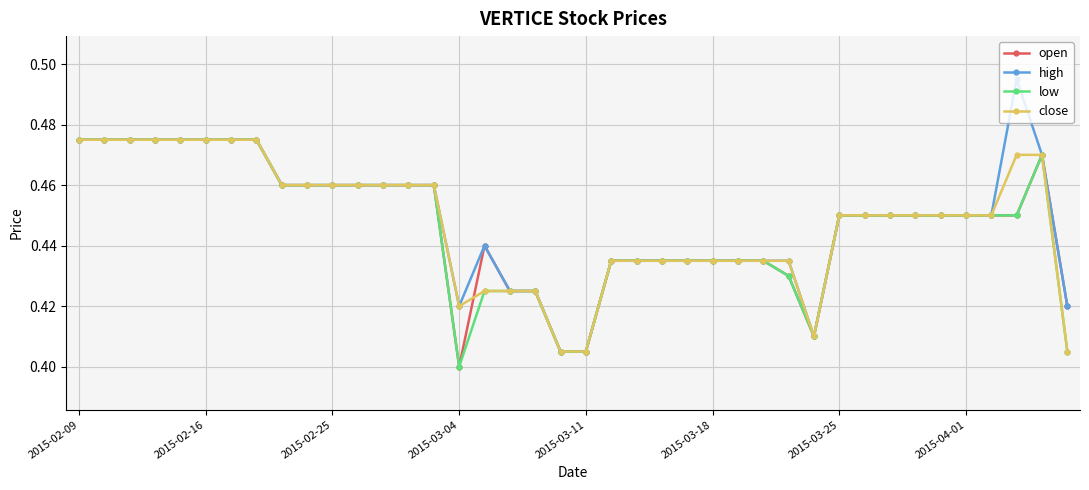

Count the high values in the range 0 to 1.

40